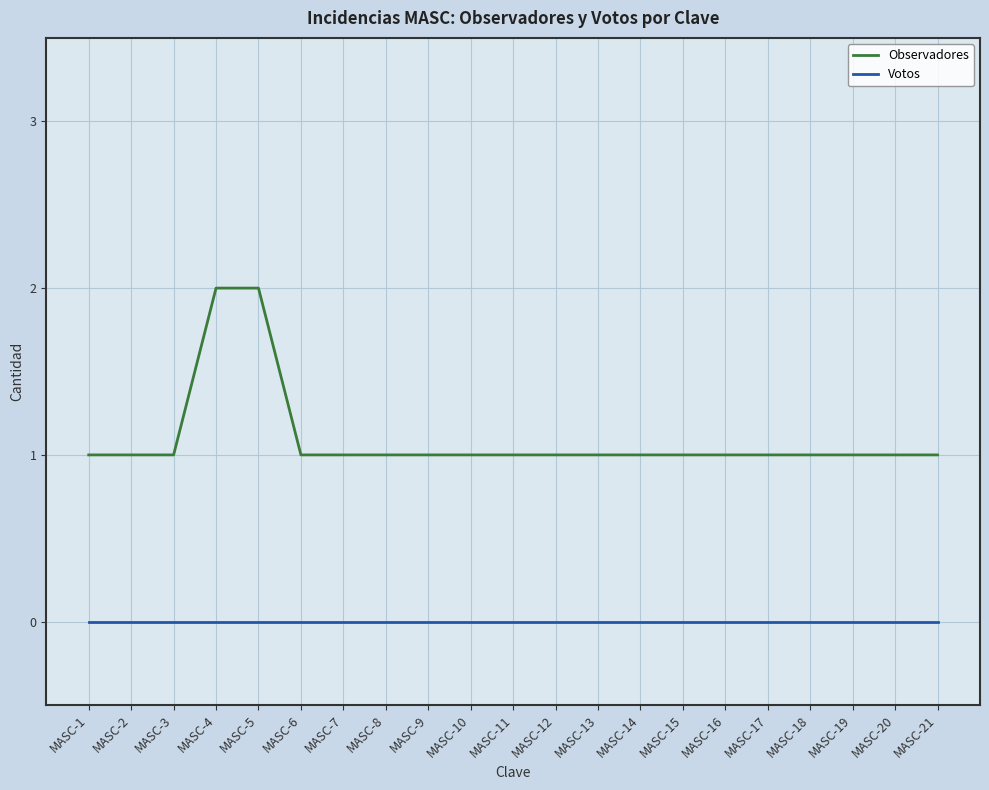

Between MASC-1 and MASC-5, which series saw the biggest shift?

Observadores